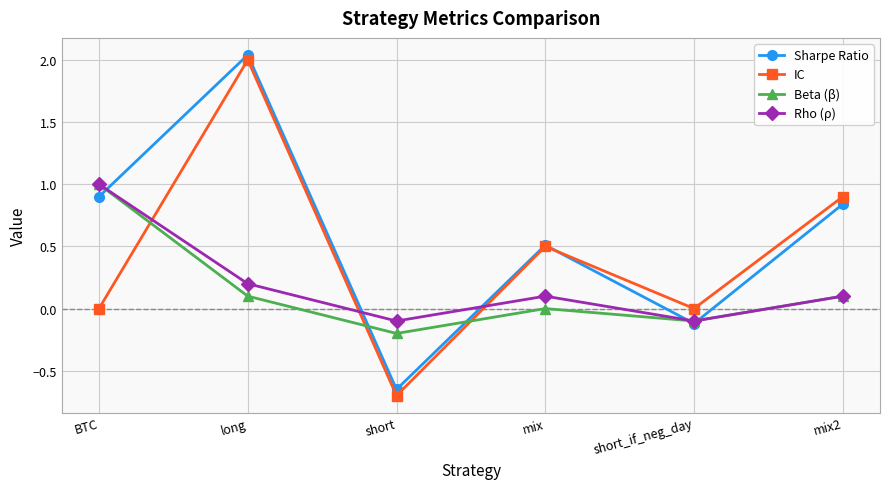

In IC, how many points are lower than both neighbors (excluding endpoints)?

2